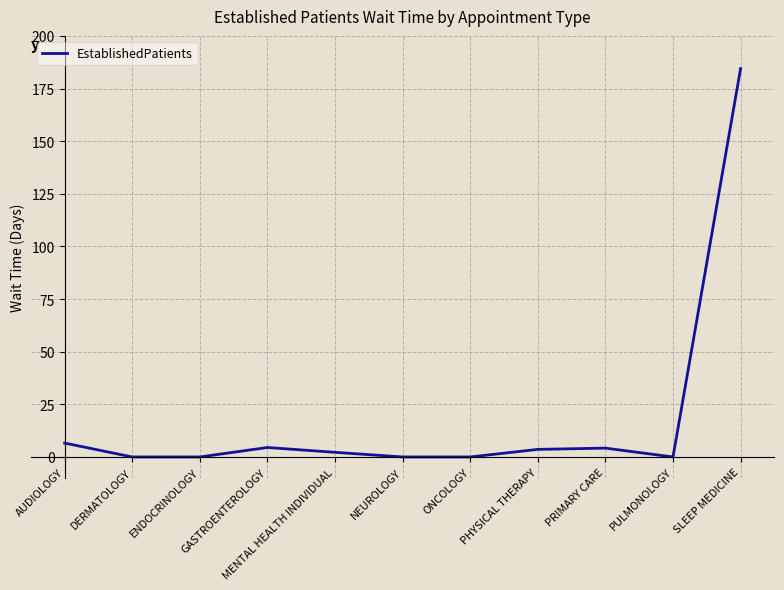

True or false: the data has more than 1 interior local peaks.

True